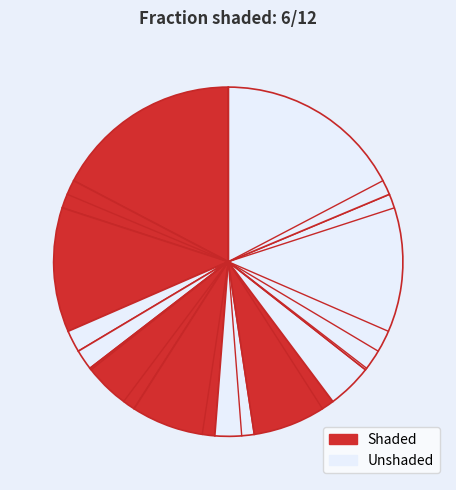

How many slices are in this pie chart?

12